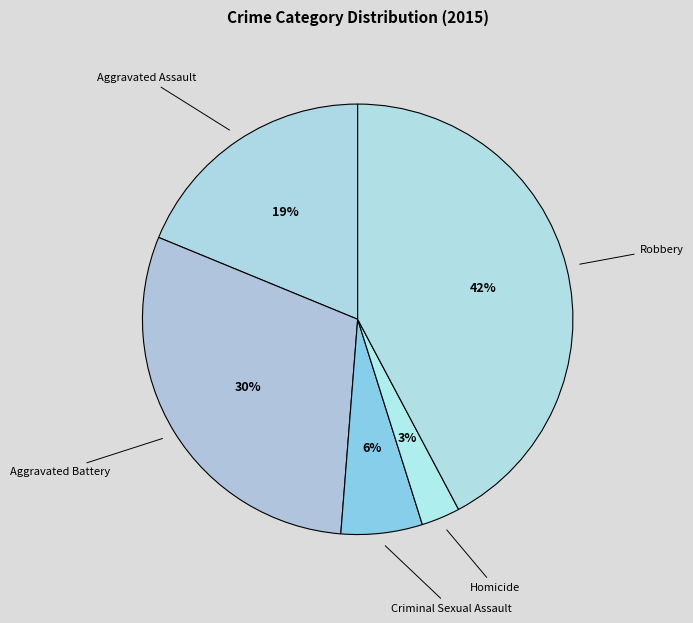

Count the number of slices in the pie.

5